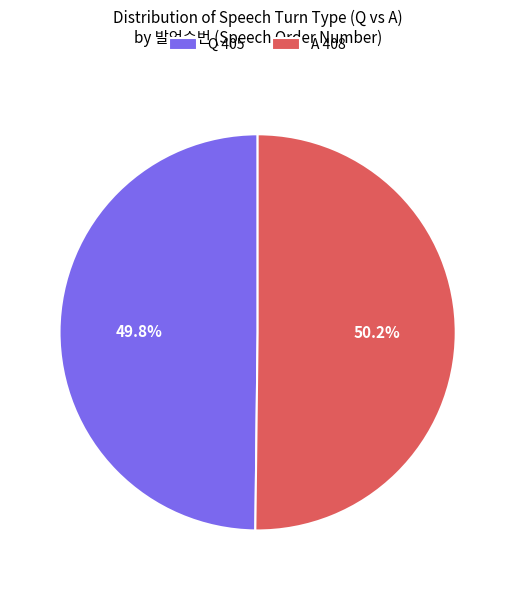

Approximately how many times larger is the value at Q 405 compared to A 408?

1.0